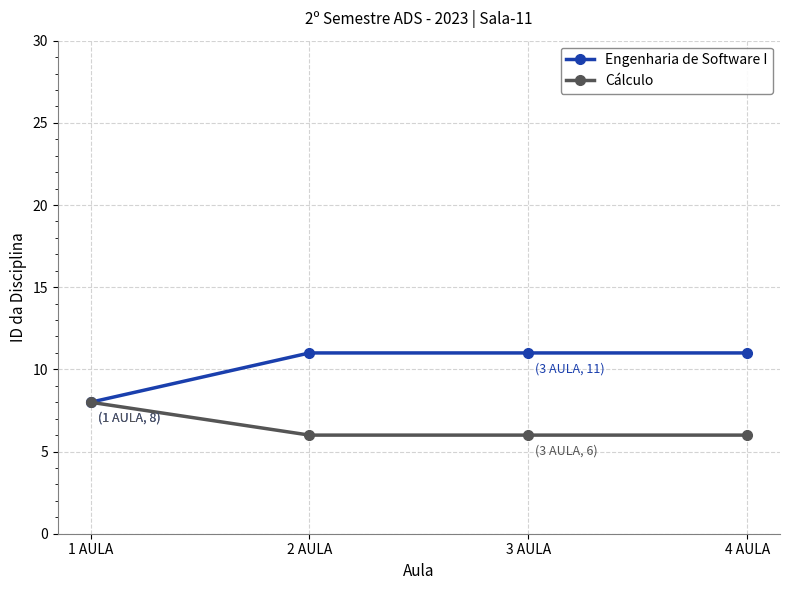

What is the difference between the highest and lowest values at 4 AULA?

5